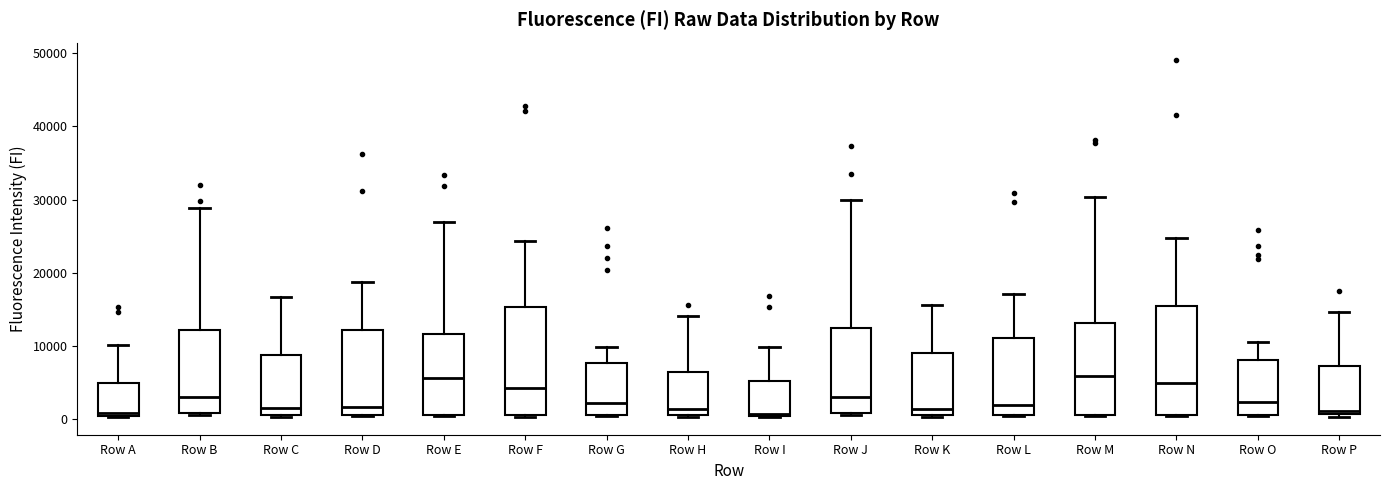

Reading left to right, transcribe this box plot: for each box, give where its median line is, the range the box spans, and where its two whiskers end, as read against the y-axis. The values are not printed on the chart, so give them approximately, as read against the axis.

Row A: median 1000, box 0 to 5000, whiskers 0 to 10000
Row B: median 3000, box 1000 to 12000, whiskers 1000 to 29000
Row C: median 2000, box 1000 to 9000, whiskers 0 to 17000
Row D: median 2000, box 1000 to 12000, whiskers 0 to 19000
Row E: median 6000, box 1000 to 12000, whiskers 0 to 27000
Row F: median 4000, box 1000 to 15000, whiskers 0 to 24000
Row G: median 2000, box 1000 to 8000, whiskers 0 to 10000
Row H: median 1000 (just above the box's lower edge), box 1000 to 6000, whiskers 0 to 14000
Row I: median 1000, box 0 to 5000, whiskers 0 to 10000
Row J: median 3000, box 1000 to 12000, whiskers 1000 to 30000
Row K: median 1000 (just above the box's lower edge), box 1000 to 9000, whiskers 0 to 16000
Row L: median 2000, box 1000 to 11000, whiskers 0 to 17000
Row M: median 6000, box 1000 to 13000, whiskers 0 to 30000
Row N: median 5000, box 1000 to 15000, whiskers 0 to 25000
Row O: median 2000, box 1000 to 8000, whiskers 0 to 11000
Row P: median 1000 (just above the box's lower edge), box 1000 to 7000, whiskers 0 to 15000